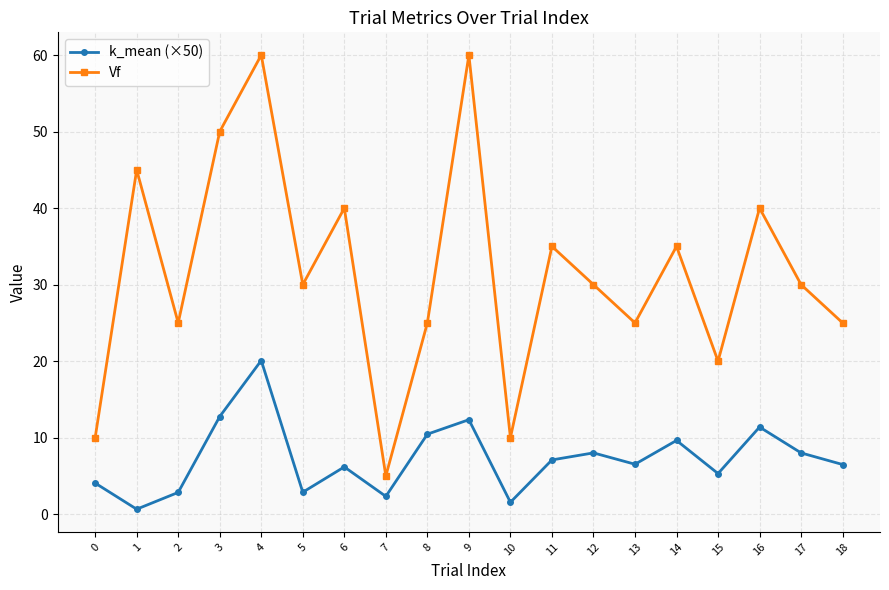

How many interior local peaks does the k_mean (×50) series have?

6